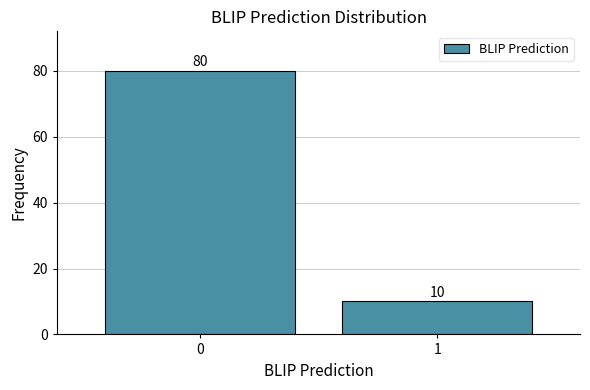

Reading right to left, what are all the values shown in this chart?

1=10	0=80